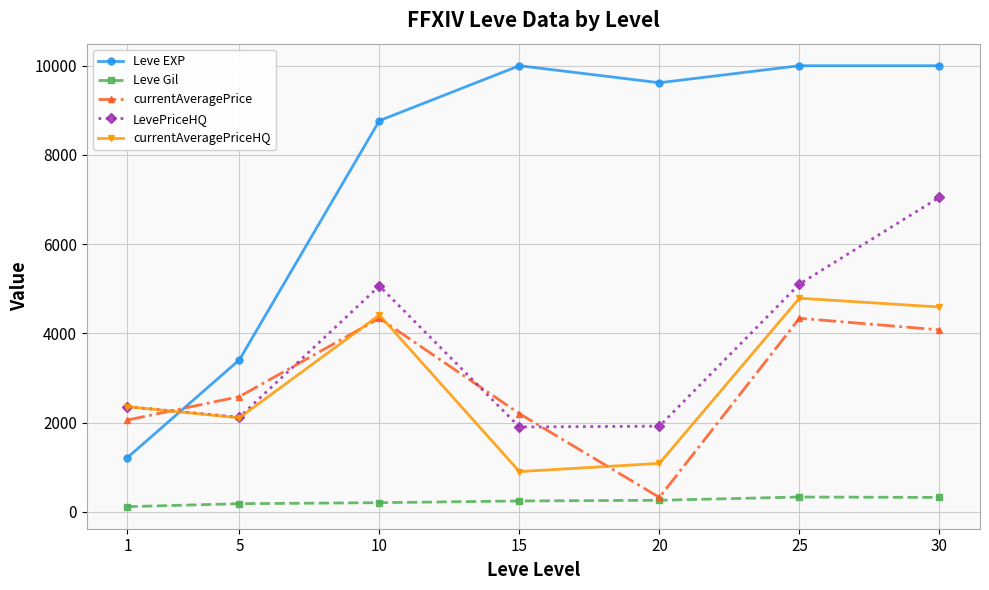

True or false: Leve EXP and Leve Gil cross at least once.

False